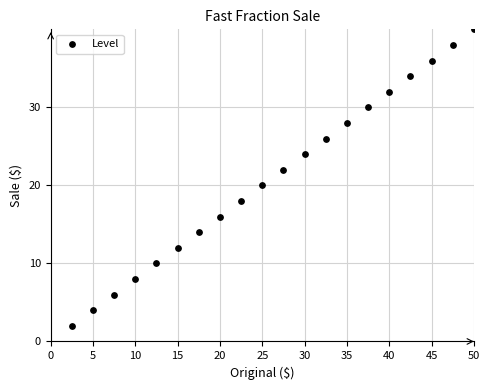

What is the range of Y values (max minus min)?

38